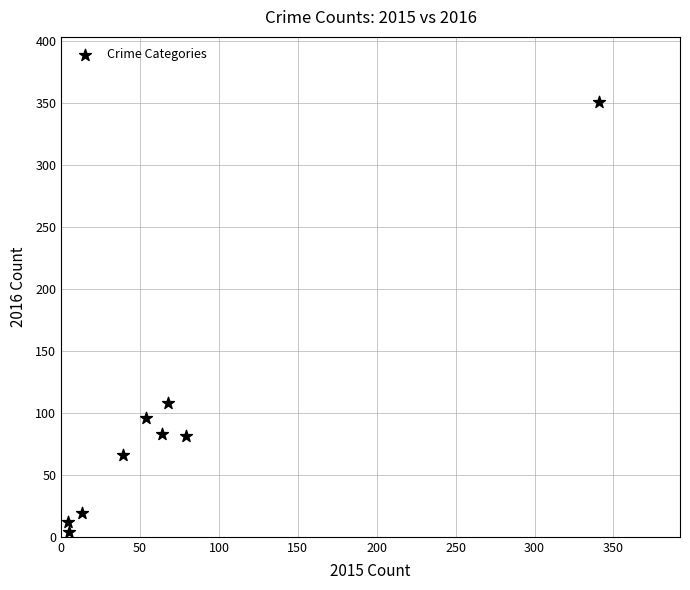

What is the range of Y values (max minus min)?

347